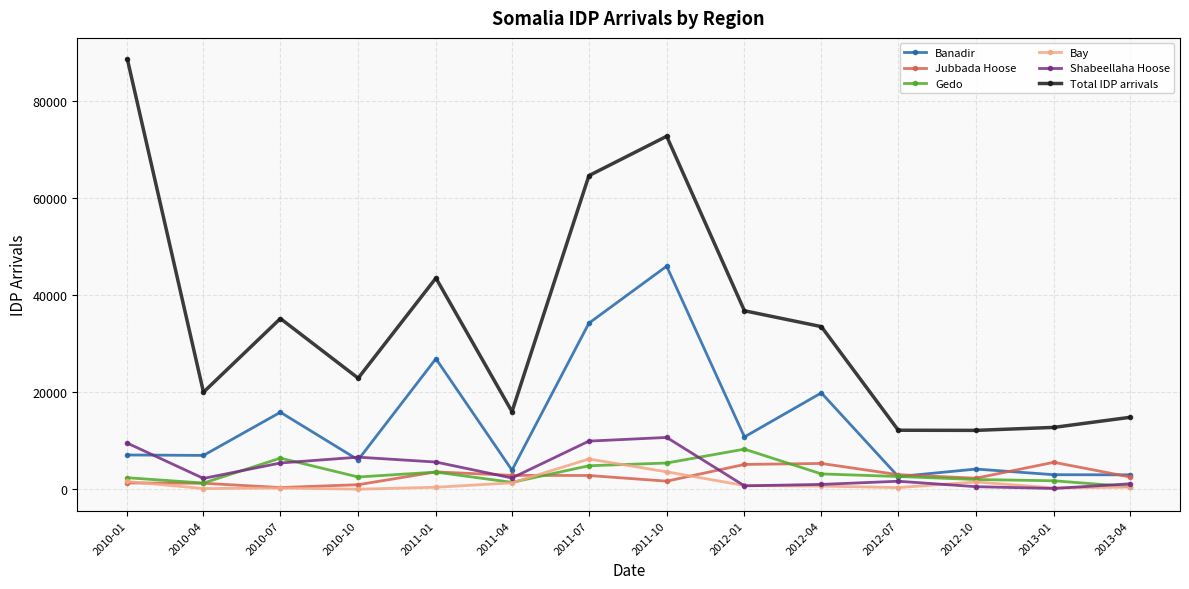

What position from the right is 2011-01?

10